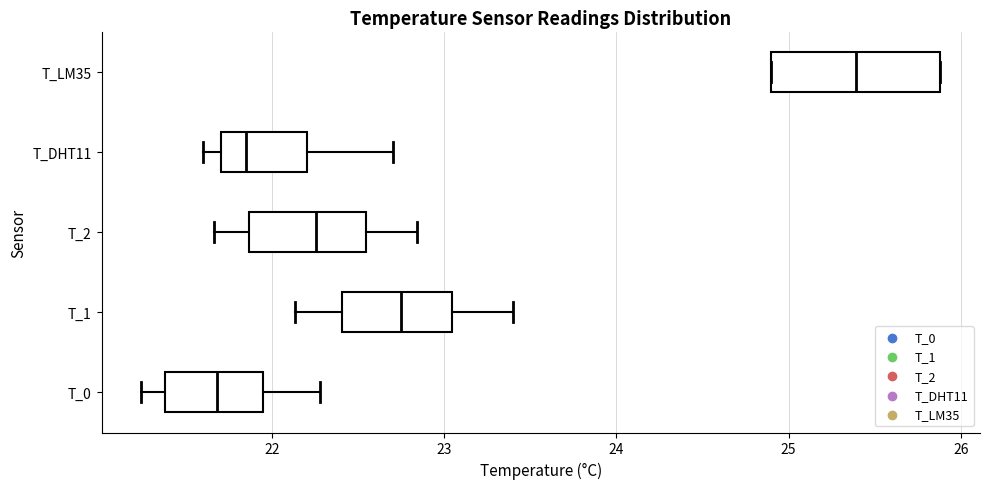

Which box has the furthest to the right median line?

T_LM35